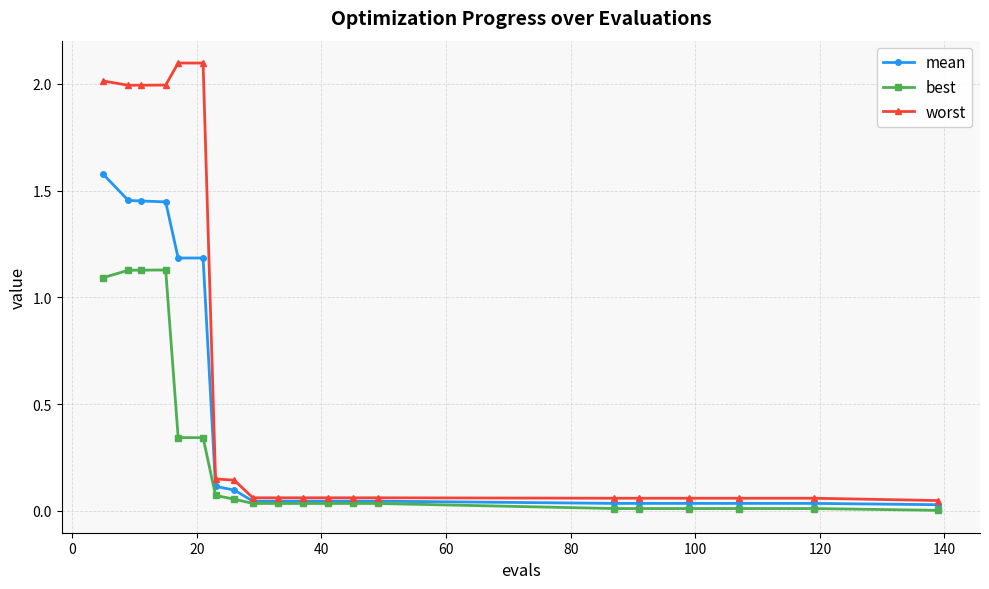

What is the maximum value shown in the chart?

2.1